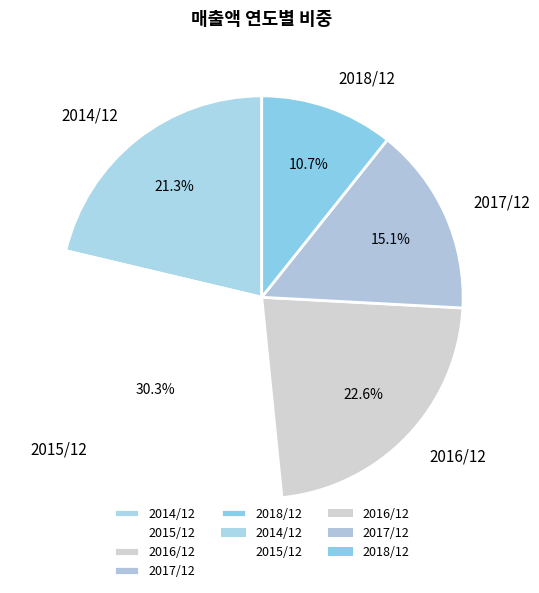

To the nearest percent, what is the combined percentage of 2017/12 and 2015/12?

45%